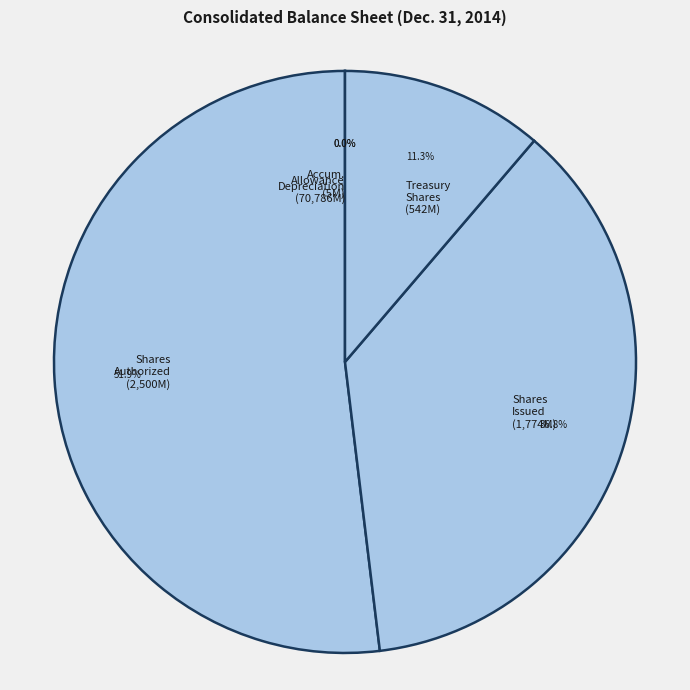

Which slice represents more than half of the pie?

Common stock, shares authorized